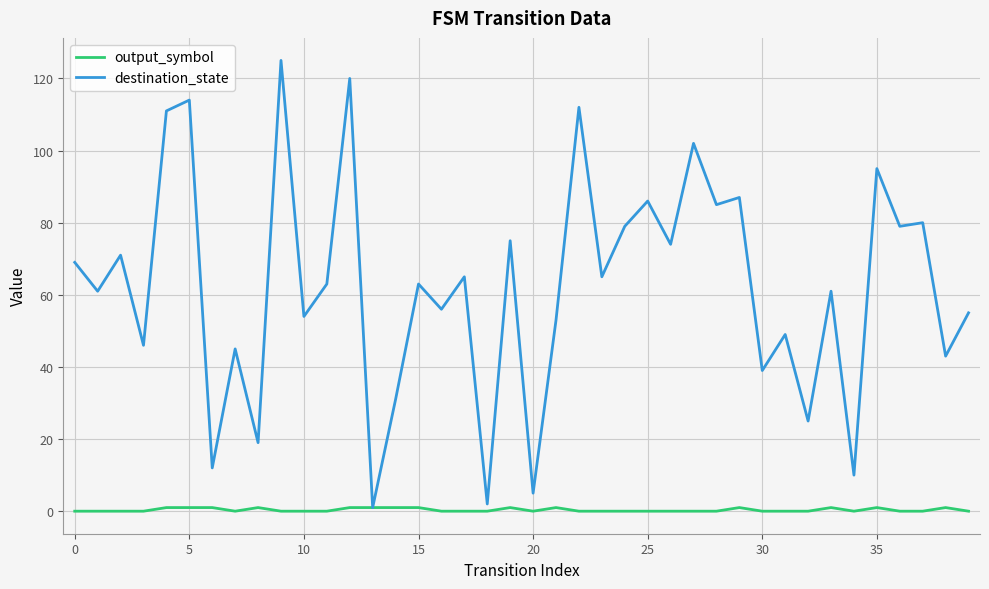

How many distinct data groups are displayed?

2